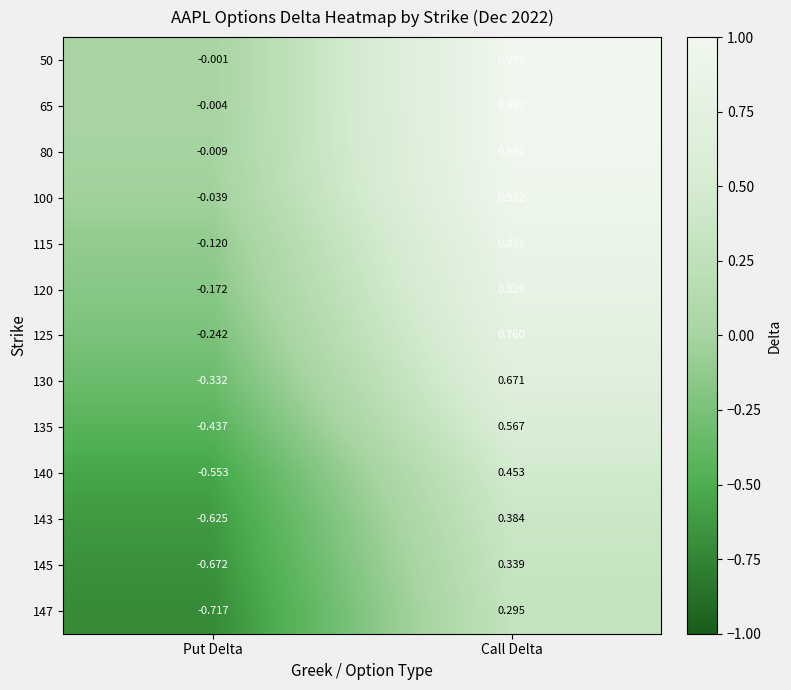

How many data points does each series have?

2